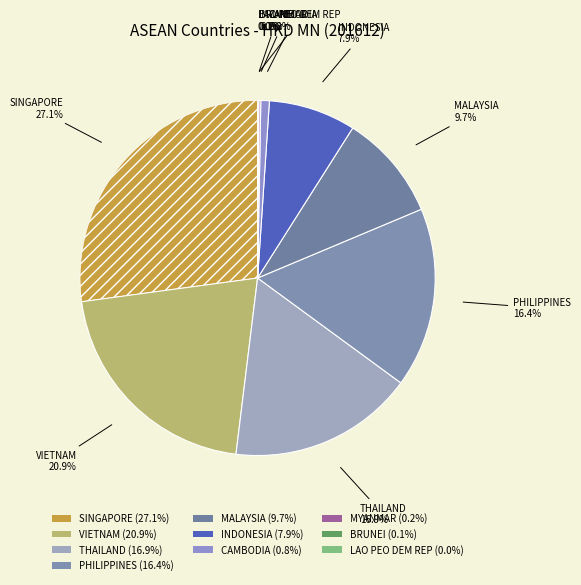

What percentage do MALAYSIA and SINGAPORE together represent?

36.8%